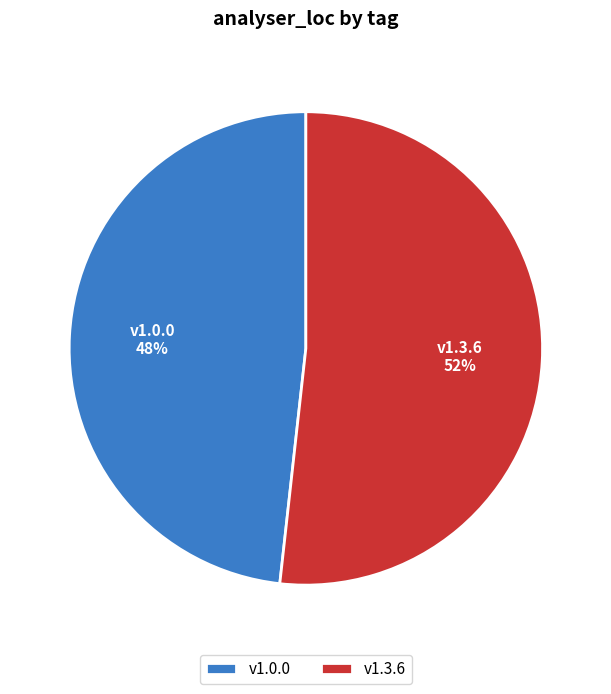

The v1.3.6 slice represents 52% of the pie. True or false?

True